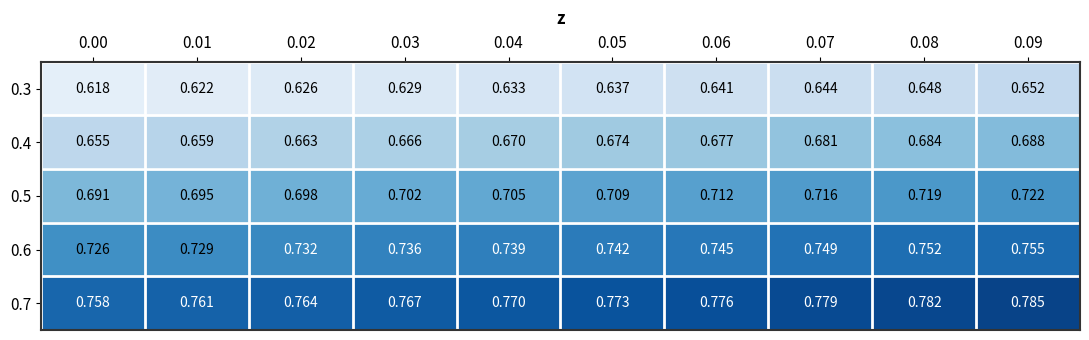

At which category is the sum across all series the highest?

0.09